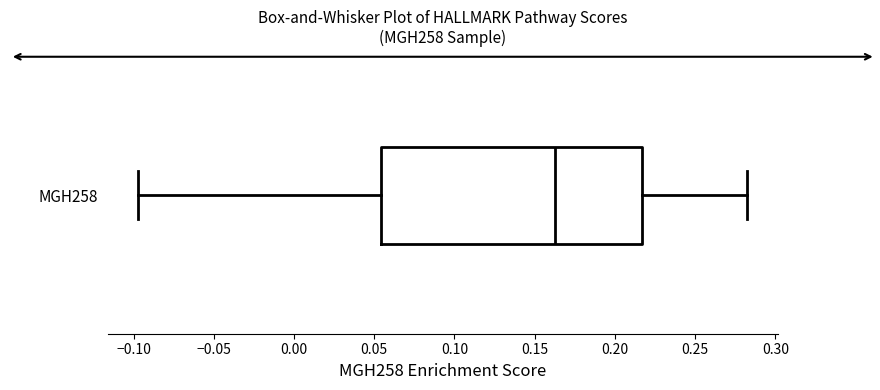

Read this box plot against the x-axis: the position of the median line, the range covered by the box, and the ends of both whiskers. The values are not printed on the chart, so give them approximately, as read against the axis.

median 0.165, box 0.055 to 0.215, whiskers -0.095 to 0.280